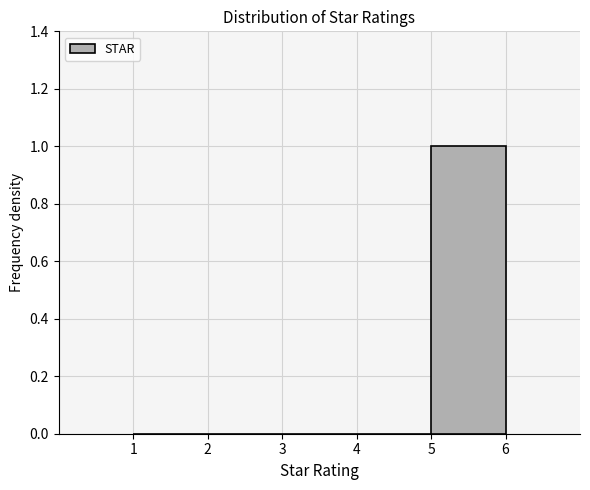

Reading left to right, list every bar in this chart as the range it spans on the x-axis followed by its height. The values are not printed on the chart, so give them approximately, as read against the axis.

1 to 2: 0
2 to 3: 0
3 to 4: 0
4 to 5: 0
5 to 6: 1